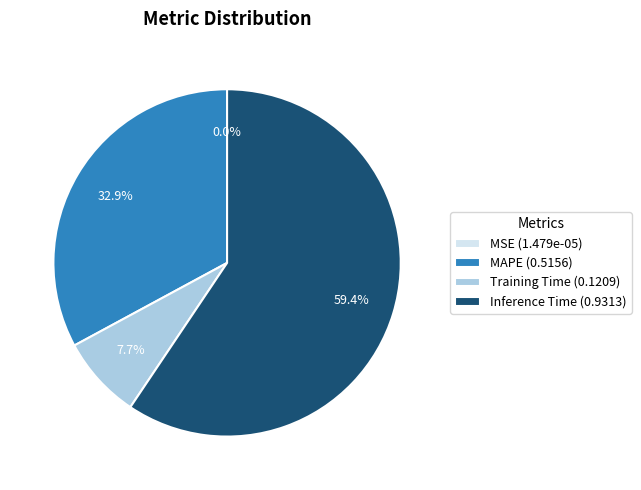

Does Inference Time represent more than half of the total?

Yes